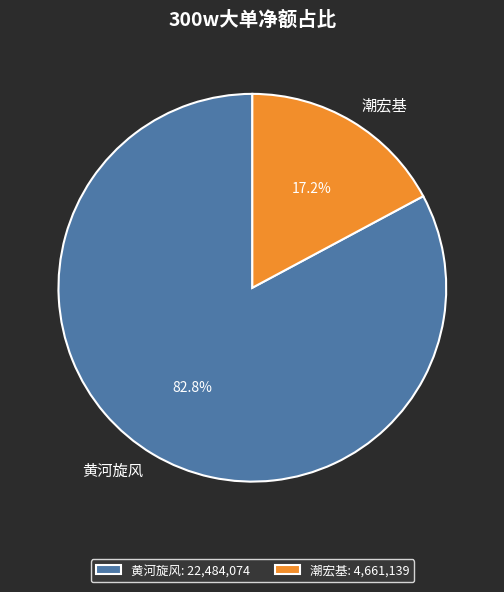

Does any single category account for the majority?

Yes